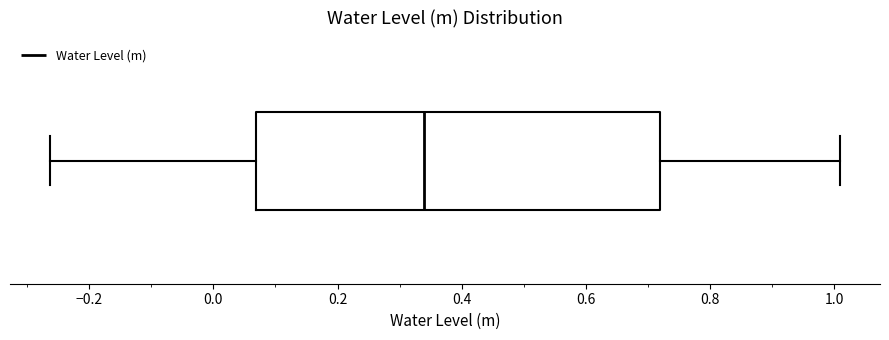

Where does the right whisker of the box end on the x-axis? The values are not printed on the chart, so give them approximately, as read against the axis.

1.02